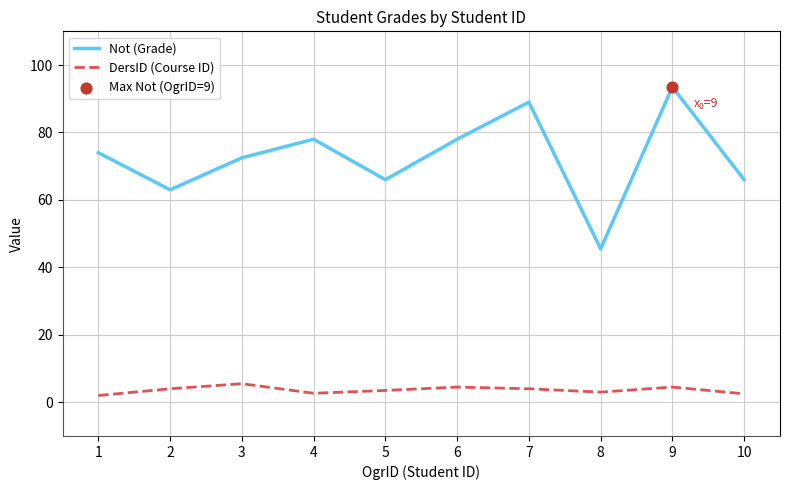

Is the value of Not (Grade) at 7 greater than the value of DersID (Course ID) at 3?

Yes